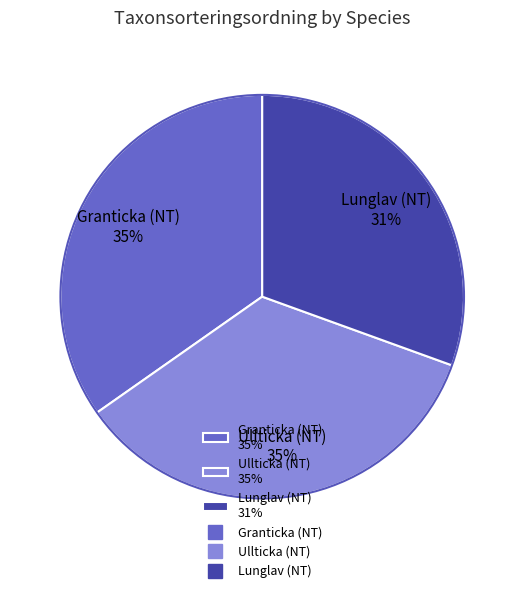

Combined, do Ullticka (NT) 35% and Lunglav (NT) 31% account for over 50%?

Yes